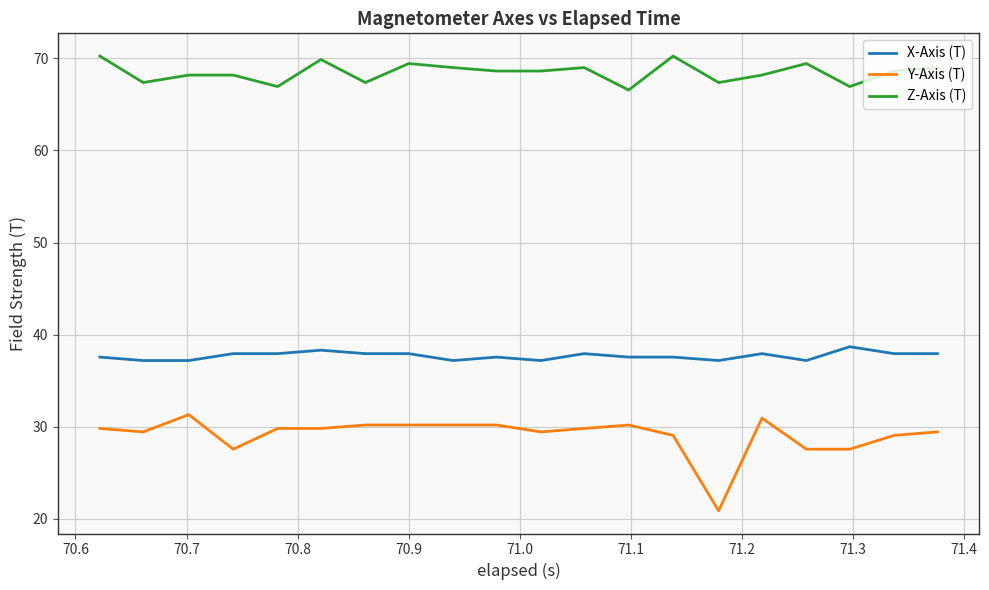

Rank the series by their average value, from lowest to highest.

Y-Axis (T), X-Axis (T), Z-Axis (T)